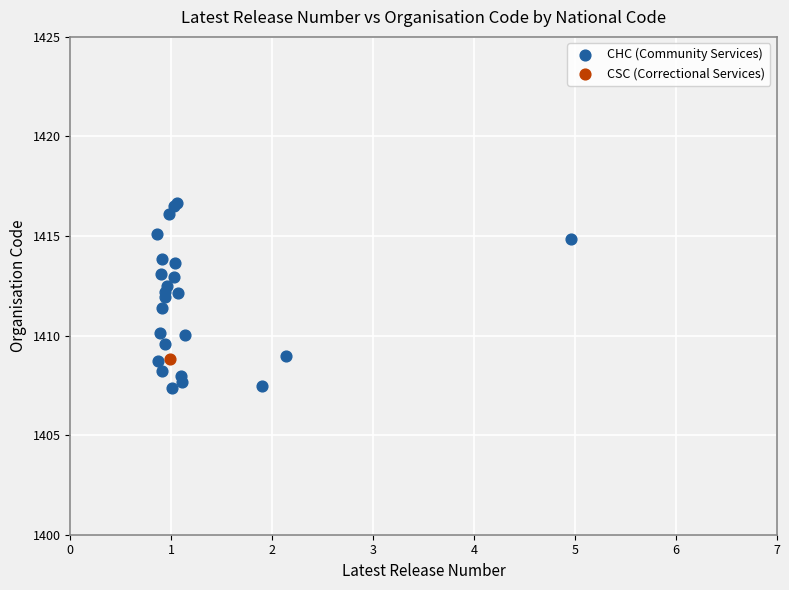

What are all the series names shown in the legend?

CHC (Community Services), CSC (Correctional Services)